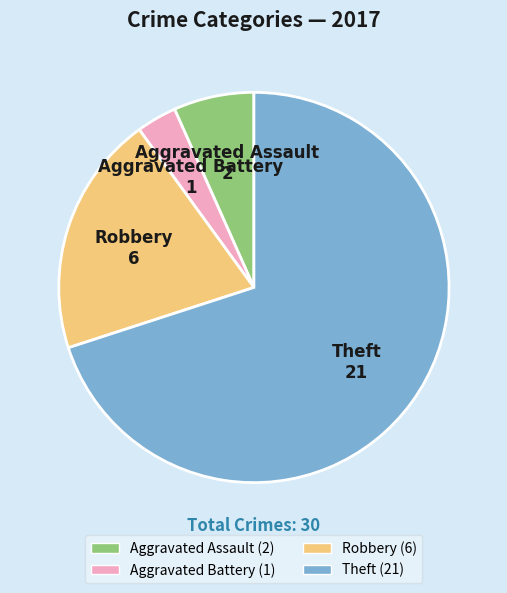

Is Aggravated Assault the majority of the pie?

No